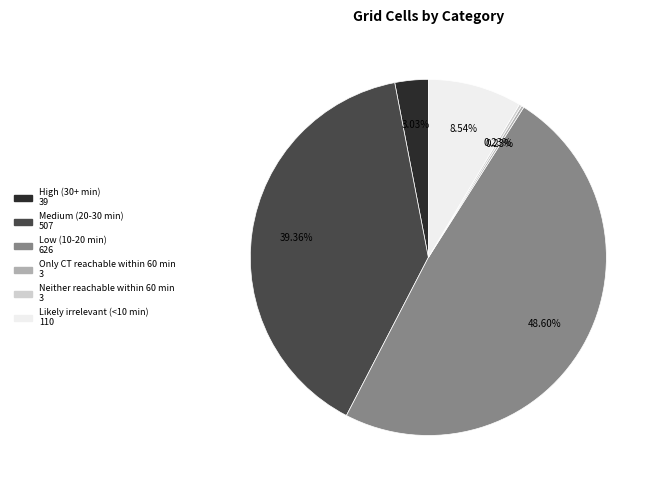

Approximately how many times larger is the value at Low (10-20 min) compared to Likely irrelevant (<10 min)?

5.7